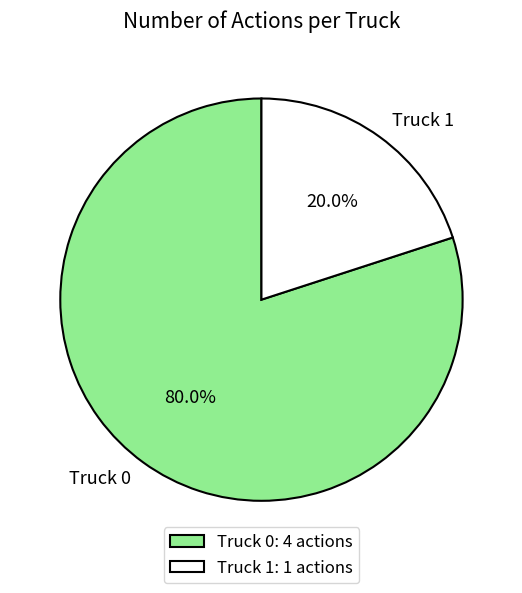

What percentage is NOT represented by Truck 1?

80.0%